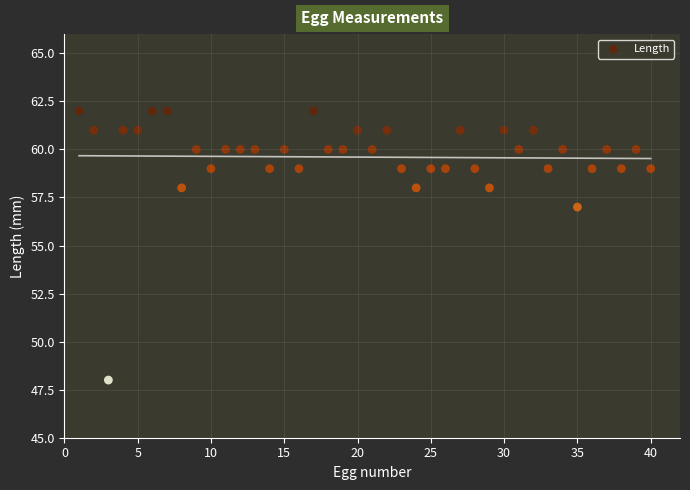

What is the range of Y values (max minus min)?

14